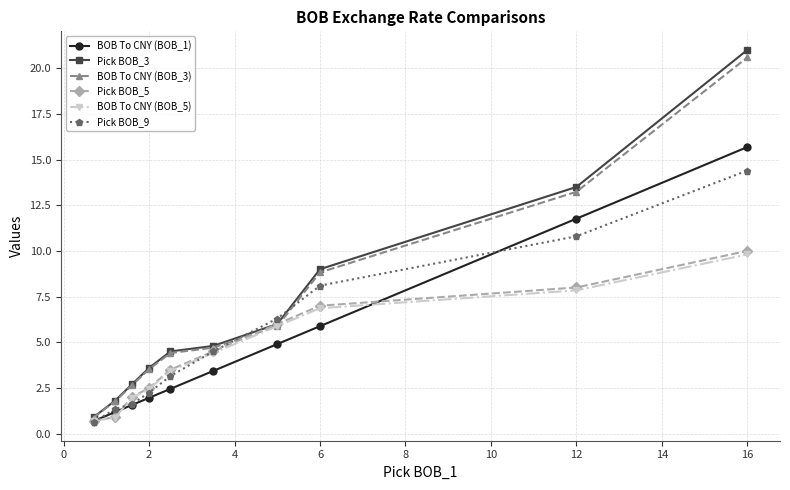

What is the difference between the second highest and second lowest values in the Pick BOB_3 series?

11.7